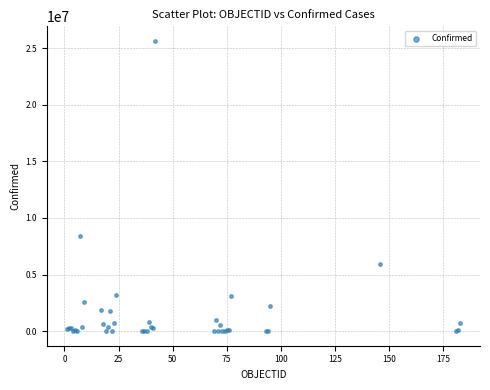

What Y value in the scatter plot is closest to 12820087?

8427778